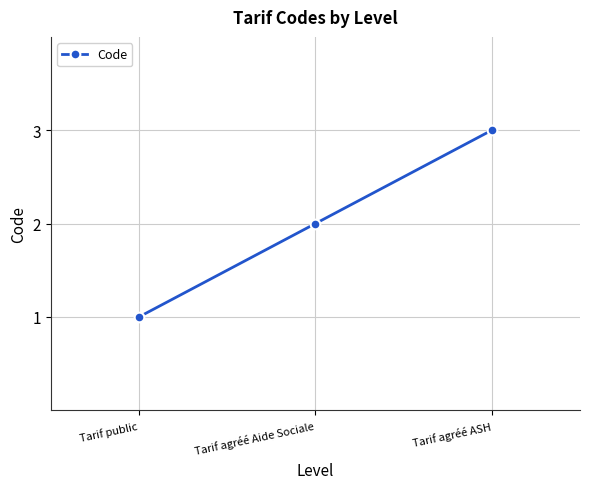

What is the label of the 2nd point from the right?

Tarif agréé Aide Sociale